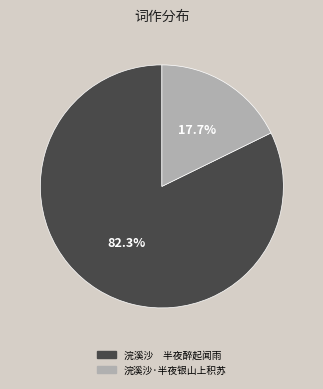

To the nearest percent, what percentage of the pie is 浣溪沙·半夜银山上积苏?

18%